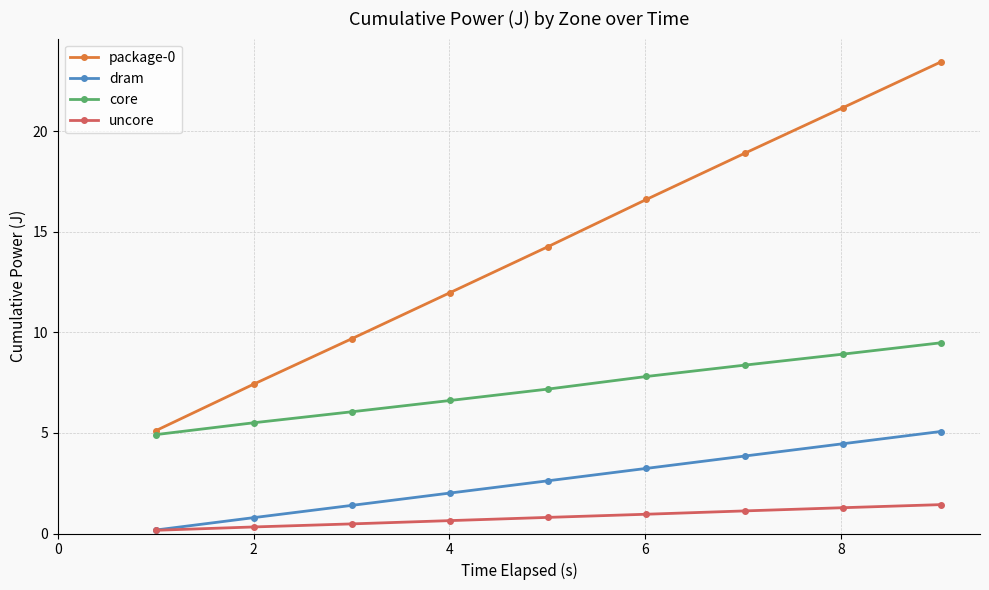

What is the maximum value for dram?

5.1